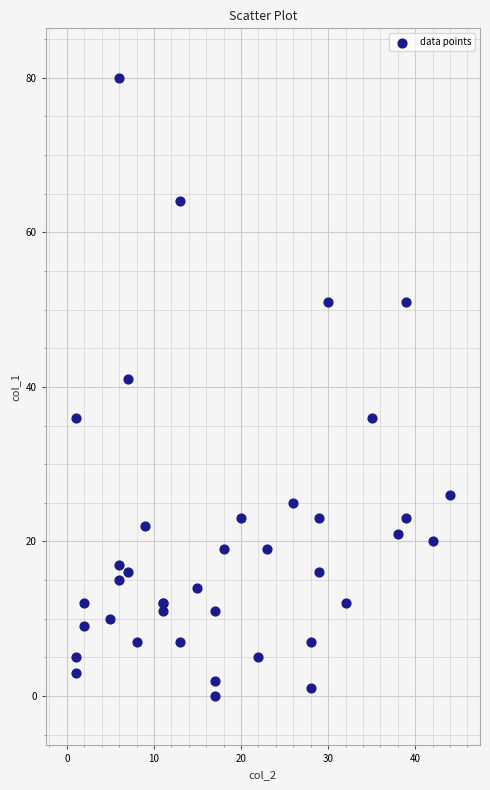

What Y value in the scatter plot is closest to 40?

41